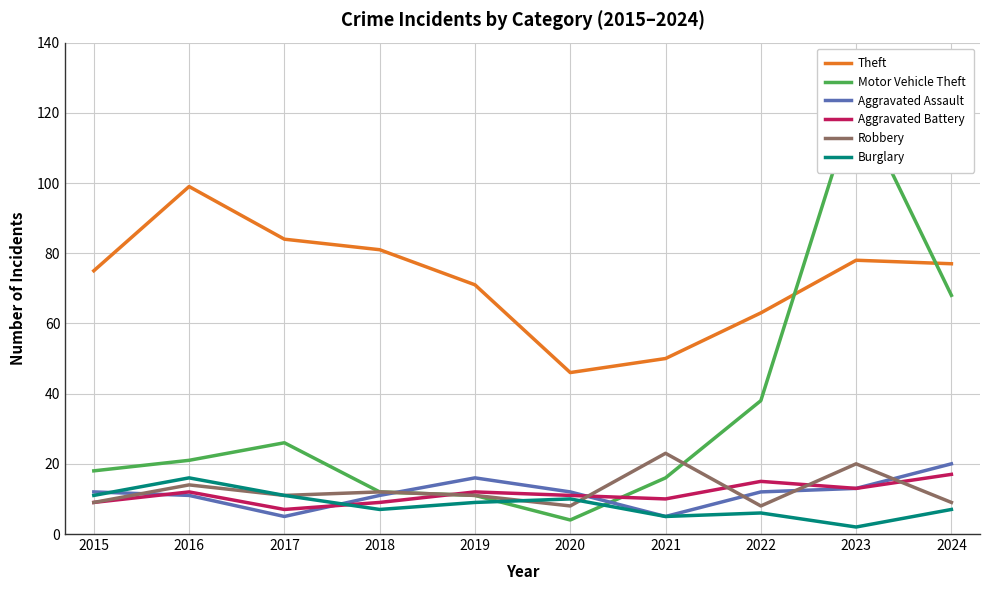

What is the maximum value for Theft?

99